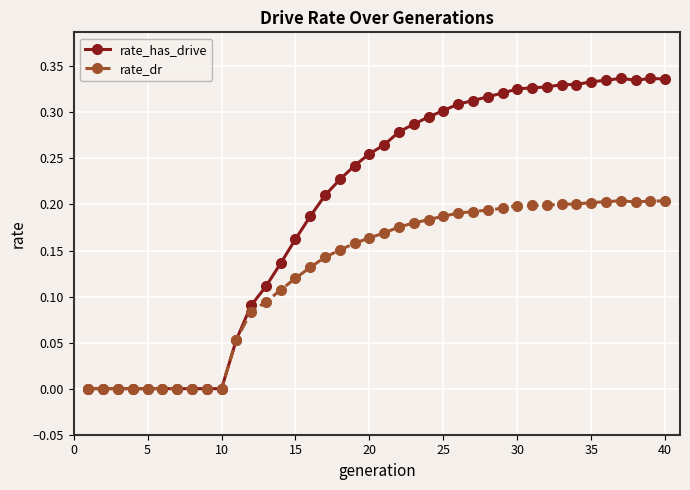

How many categories are shown in the chart?

40